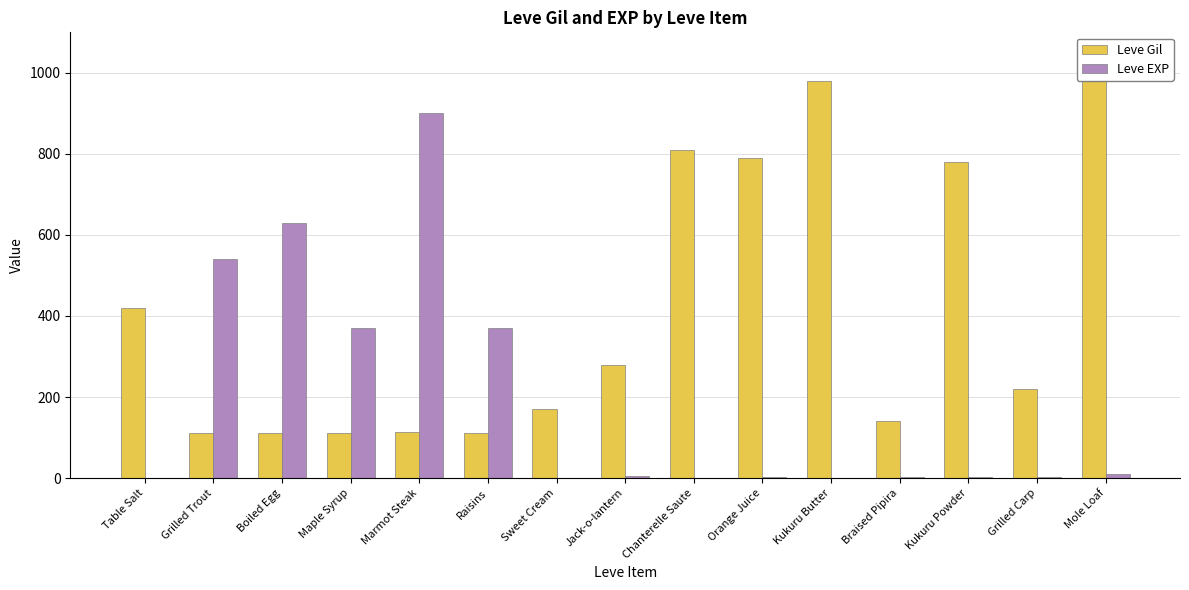

What is the difference between the maximum and minimum values in the Leve Gil series?

878